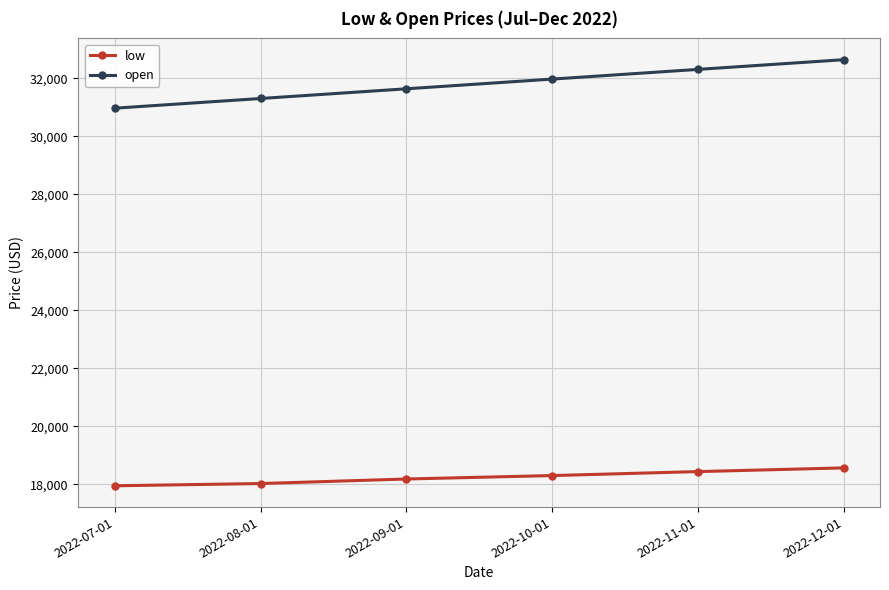

Reading right to left, transcribe all the data shown in this chart.

low: 2022-12-01=18567.6	2022-11-01=18439.7	2022-10-01=18303.0	2022-09-01=18184.6	2022-08-01=18028.0	2022-07-01=17950.8
open: 2022-12-01=32635.5	2022-11-01=32301.2	2022-10-01=31967.0	2022-09-01=31632.7	2022-08-01=31298.5	2022-07-01=30964.3